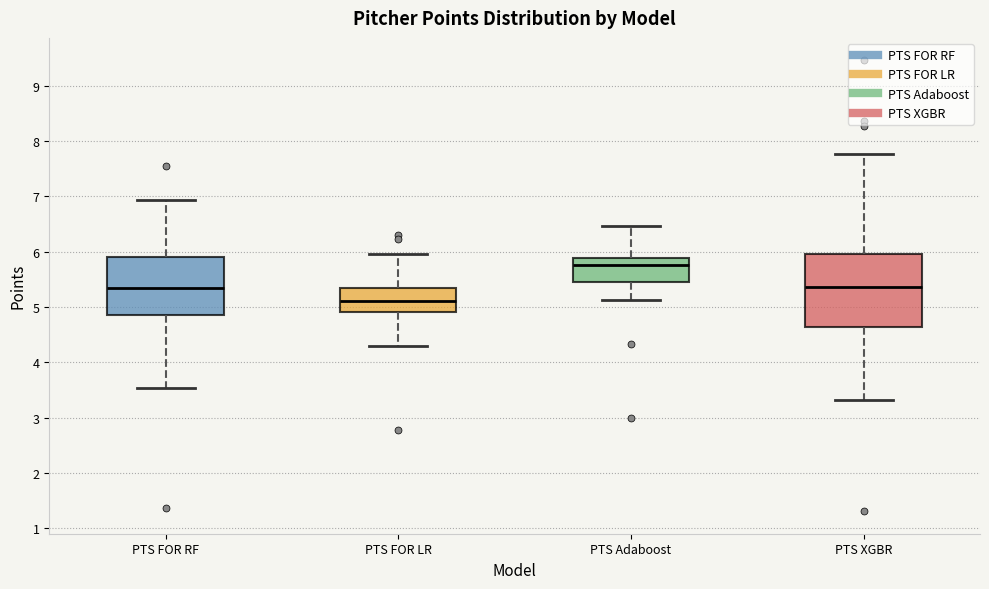

Which box's median line is the highest?

PTS Adaboost